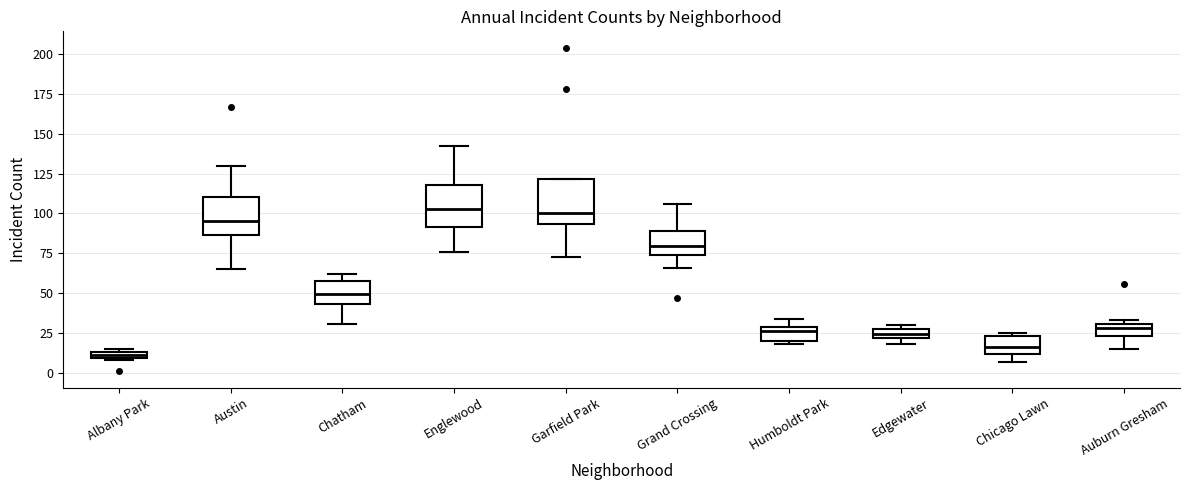

Where does the lower whisker of the box for Garfield Park end on the y-axis? The values are not printed on the chart, so give them approximately, as read against the axis.

75